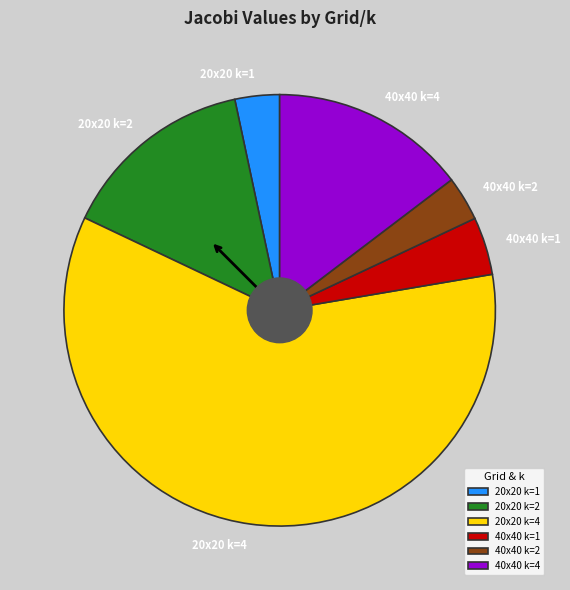

Is there a majority slice in this chart?

Yes